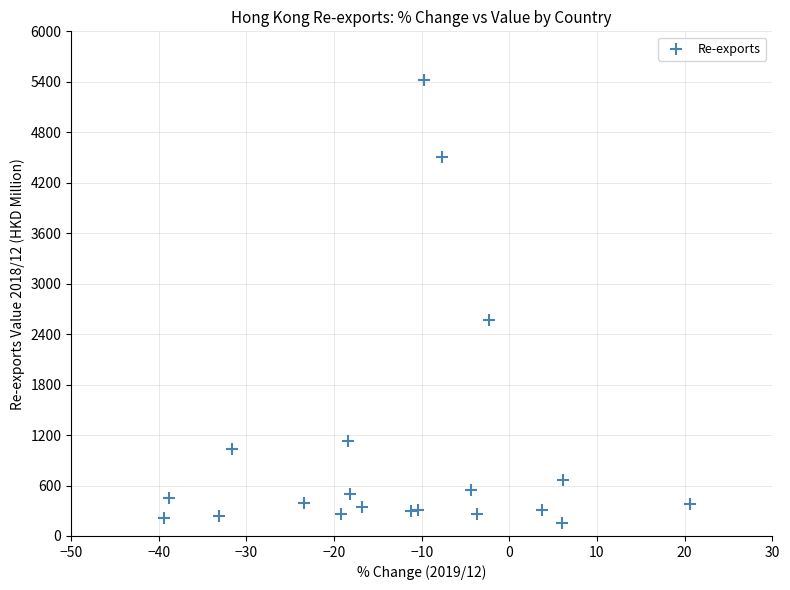

What is the range of X values (max minus min)?

60.0